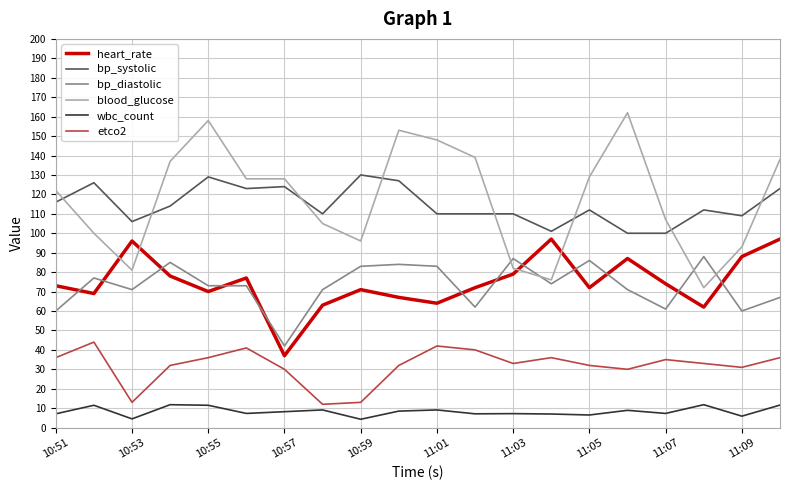

List the series in order of their peak value, lowest first.

wbc_count, etco2, bp_diastolic, heart_rate, bp_systolic, blood_glucose